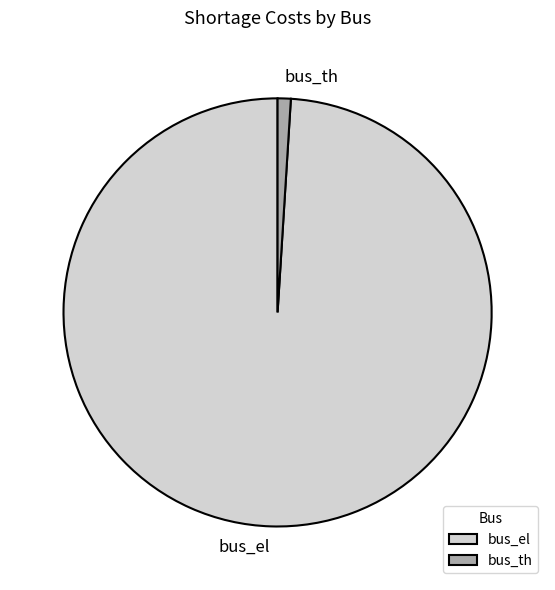

What is the largest slice in the pie chart?

bus_el